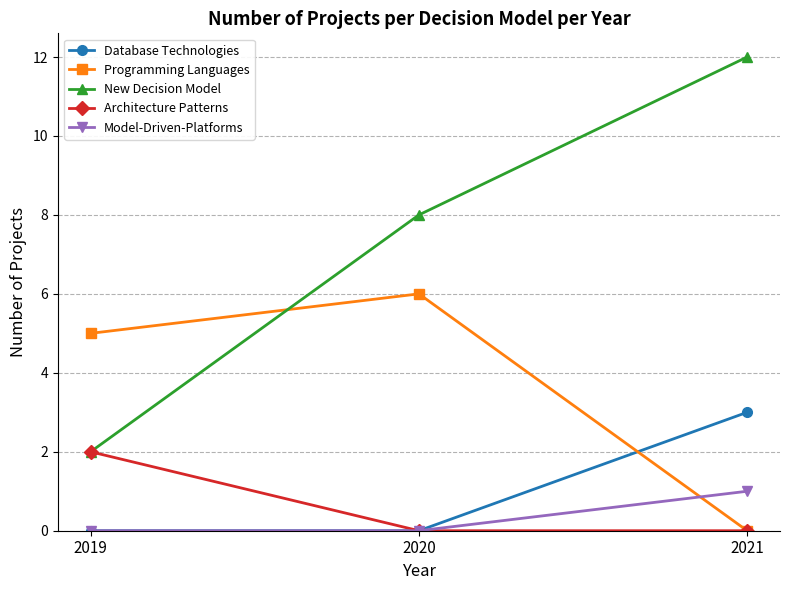

Does the chart have visible grid lines?

Yes